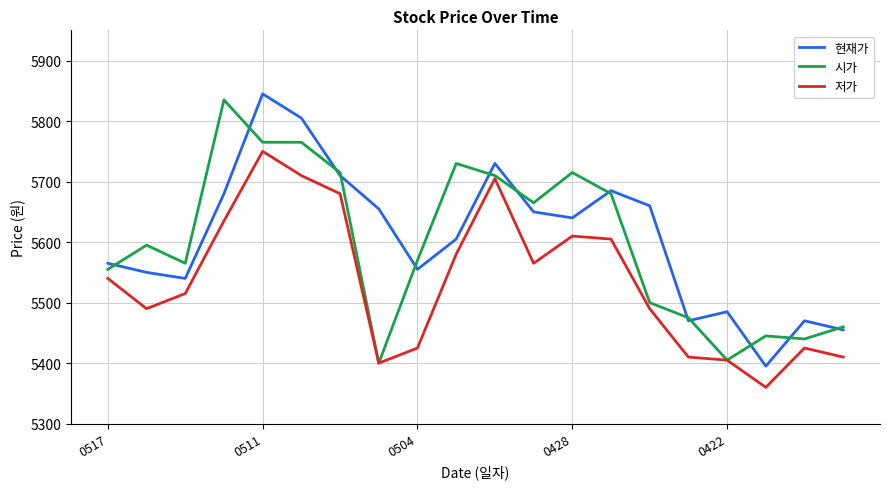

At how many categories does at least one series exceed 5689?

7